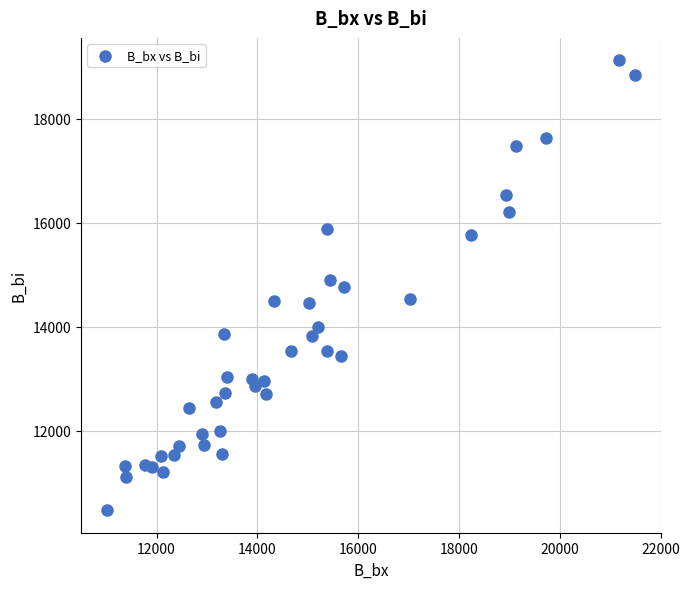

What is the range of X values (max minus min)?

10460.3